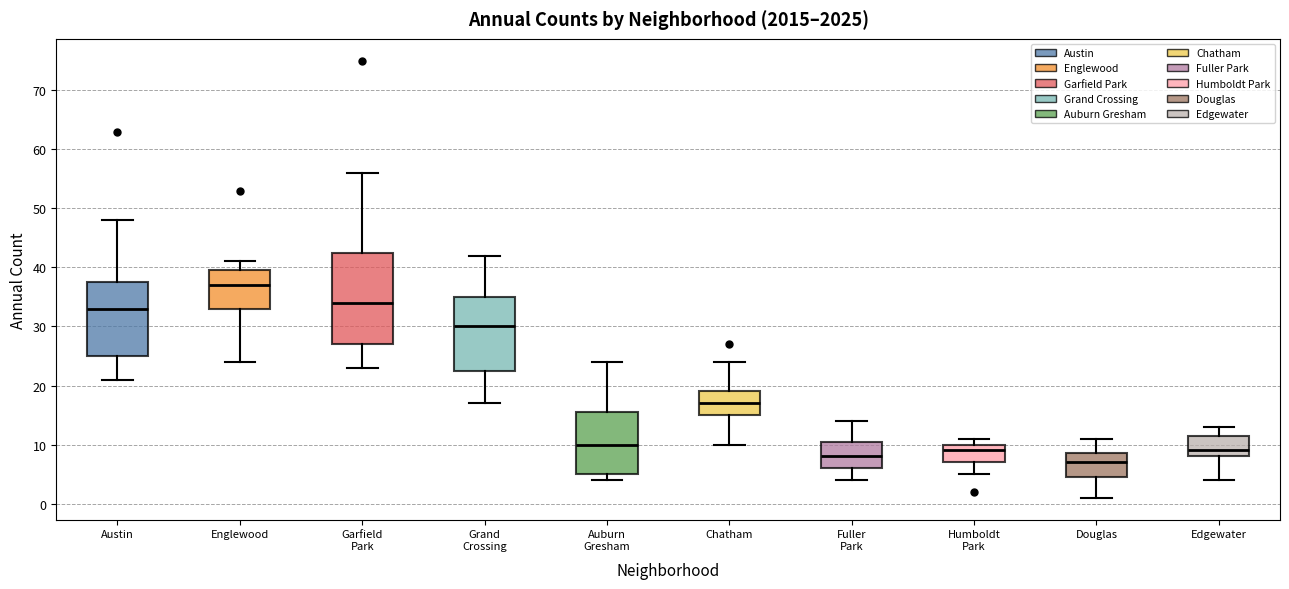

Which box's median line is the lowest?

Douglas